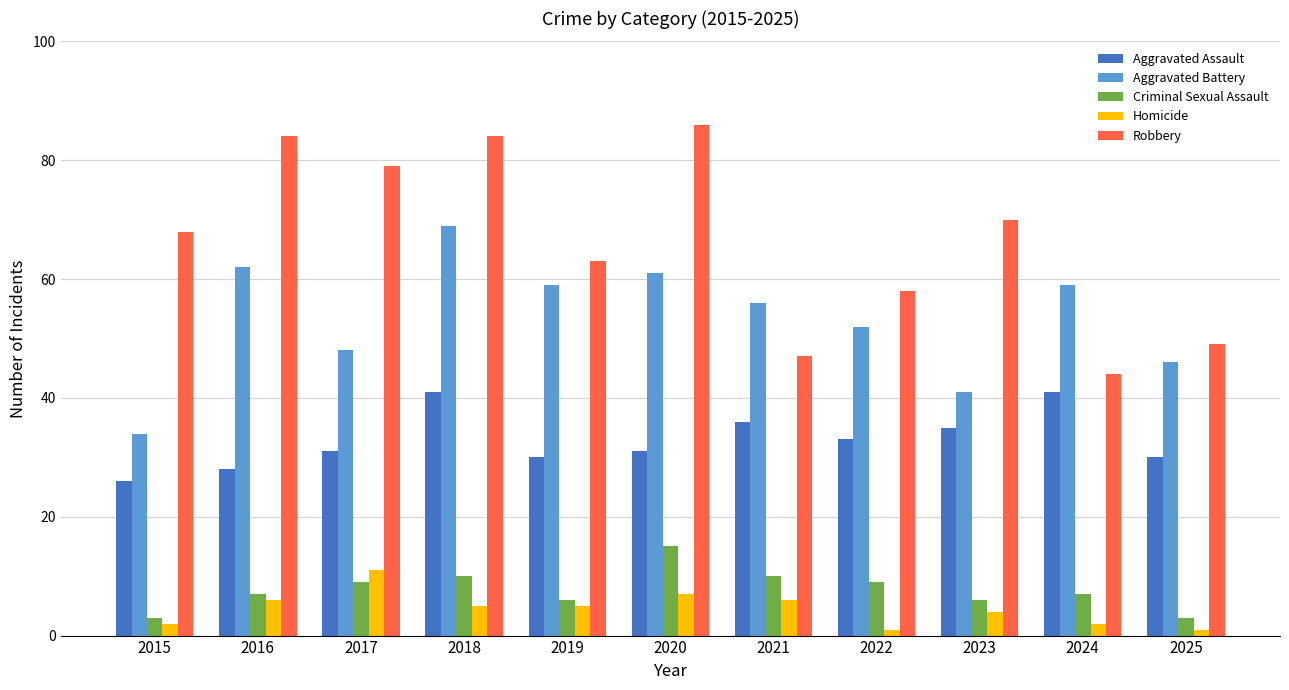

What is the greatest value displayed?

86